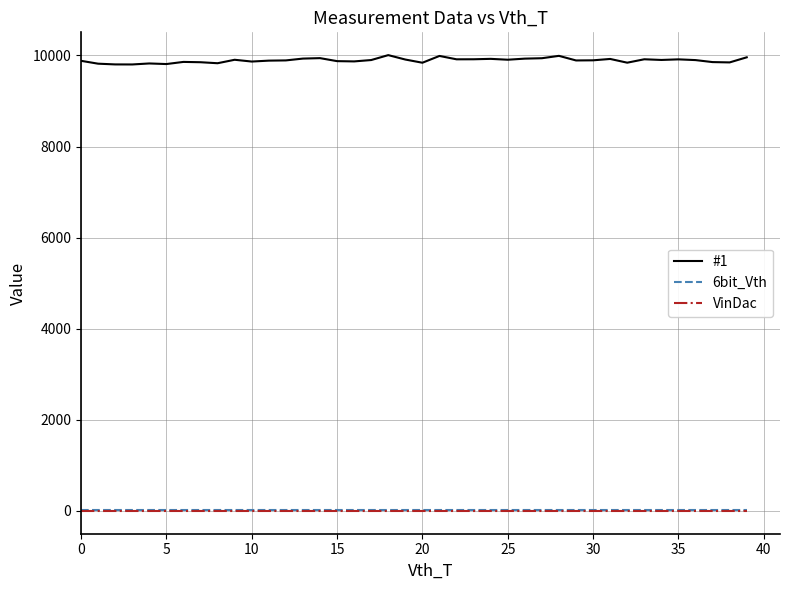

In #1, how many points are higher than both neighbors (excluding endpoints)?

11